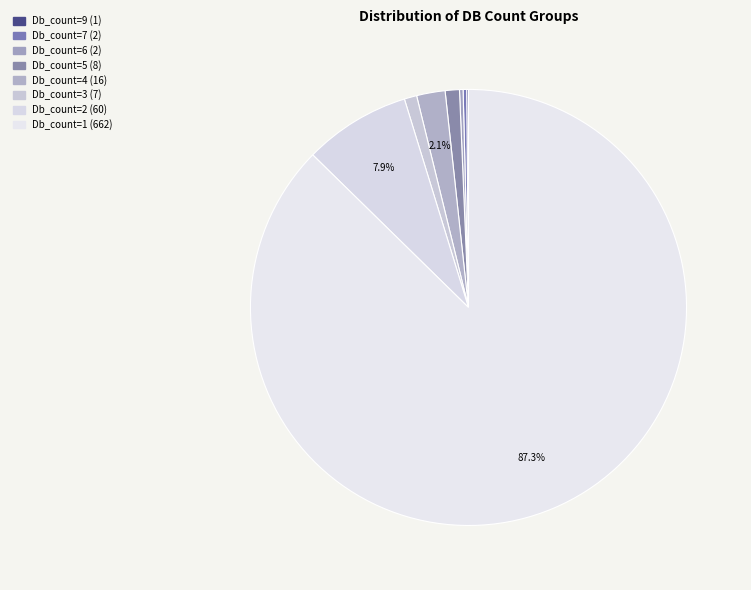

Between Db_count=2 and Db_count=5, which is larger?

Db_count=2